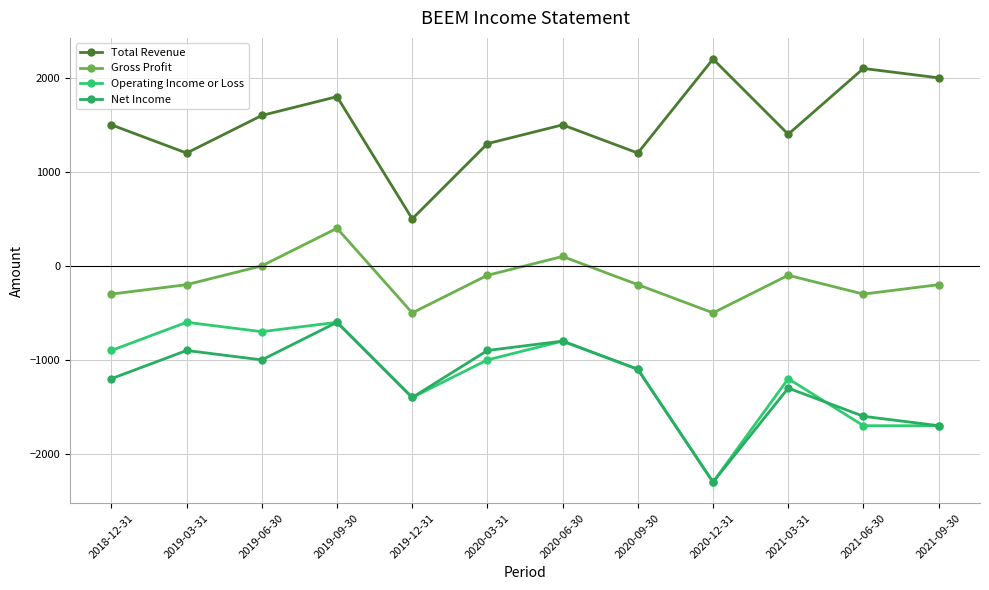

What are all the series names shown in the legend?

Total Revenue, Gross Profit, Operating Income or Loss, Net Income